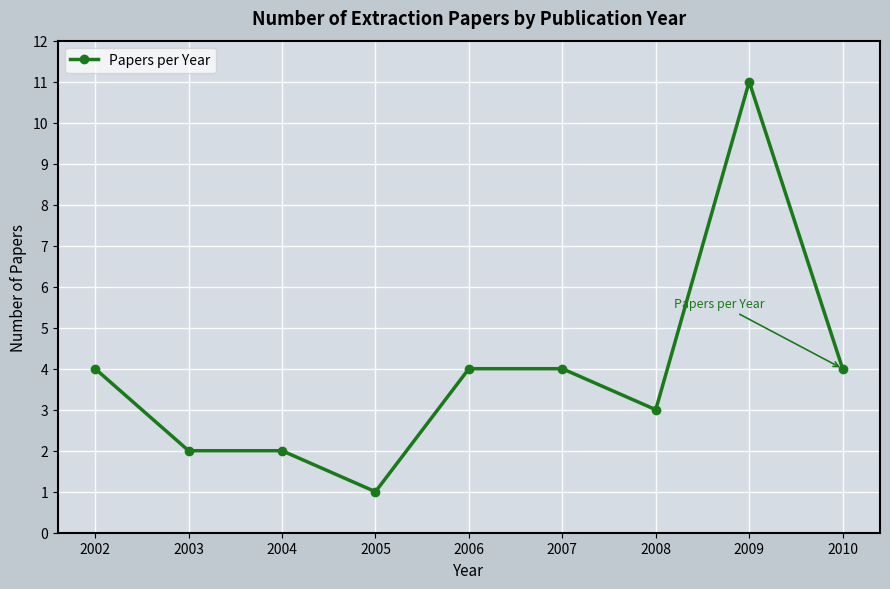

Count the values in the range 2 to 4.

7